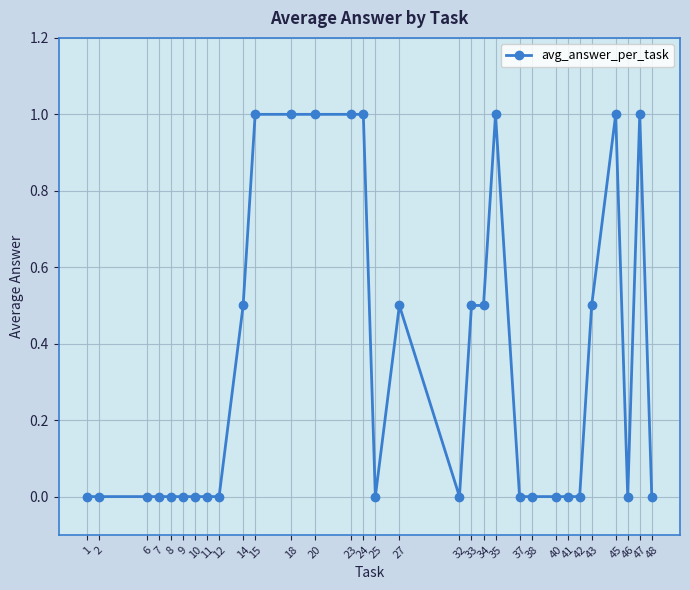

What is the sum of the values at 38 and 47?

1.0